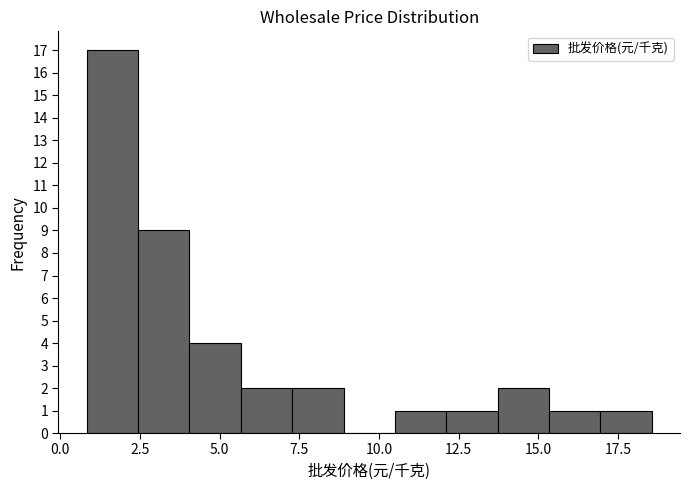

Read against the x-axis, roughly where is the centre of the tallest bar?

1.5